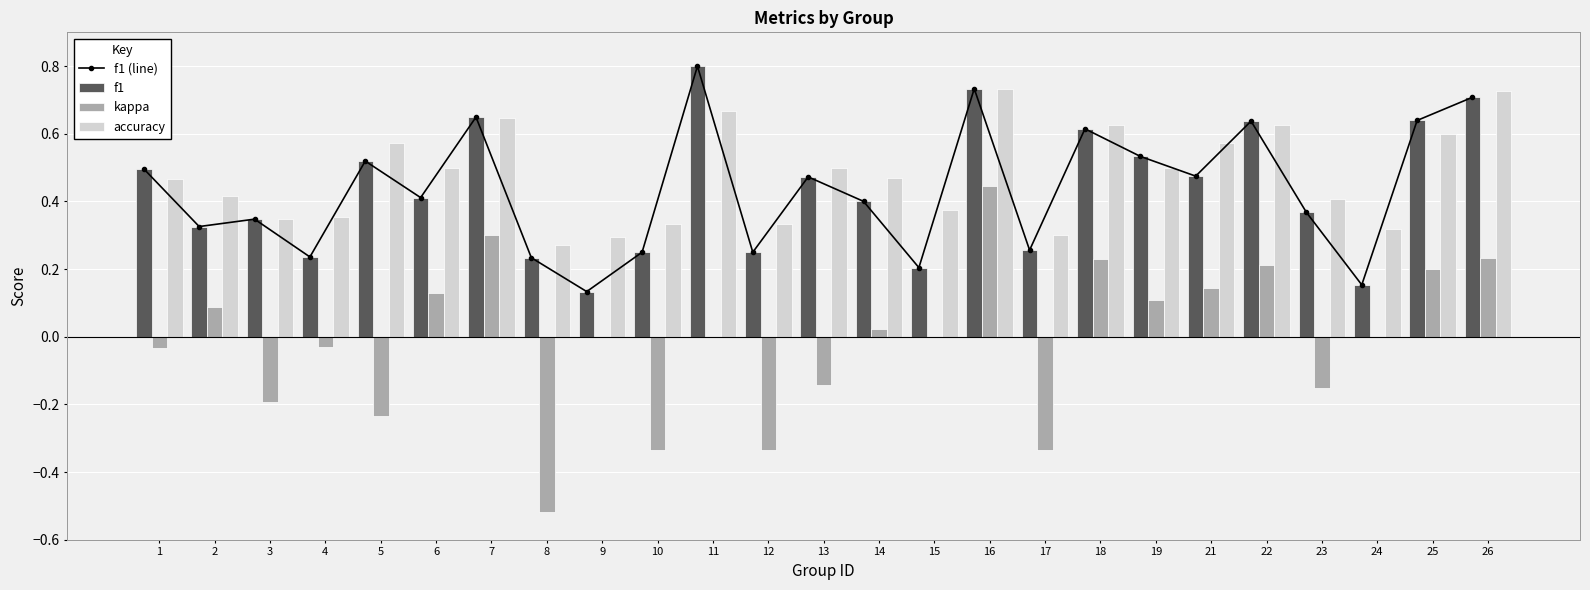

How many groups of bars are there?

25